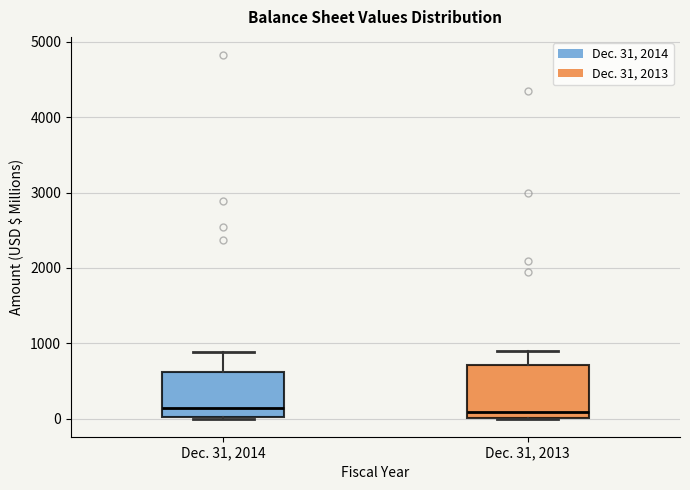

Reading left to right, read every box against the y-axis: the position of its median line, the range the box covers, and the ends of its whiskers. The values are not printed on the chart, so give them approximately, as read against the axis.

Dec. 31, 2014: median 100, box 0 to 600, whiskers 0 to 900
Dec. 31, 2013: median 100, box 0 to 700, whiskers 0 to 900